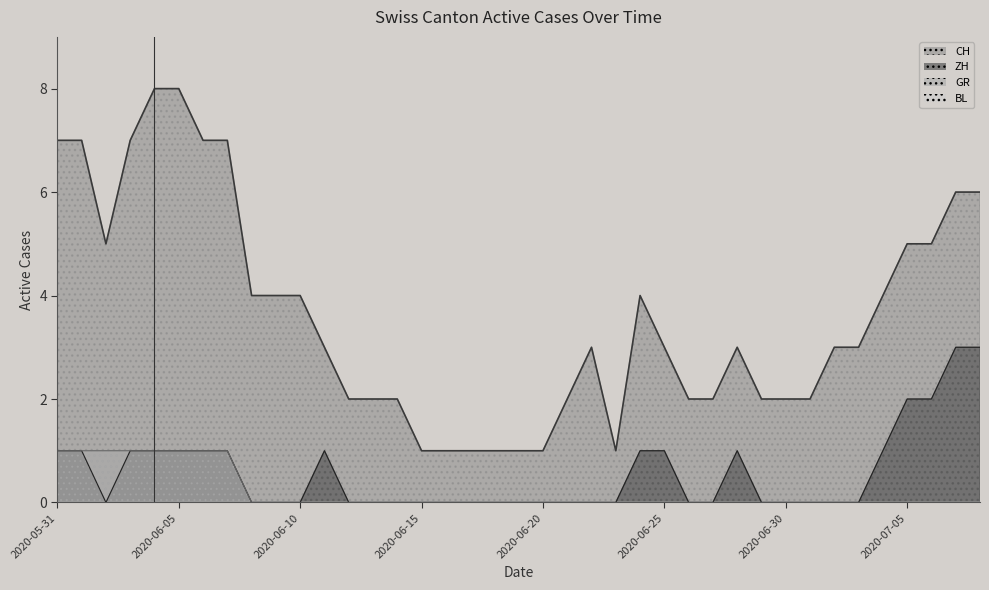

Is the value of CH at 2020-06-16 greater than the value of ZH at 2020-06-23?

Yes